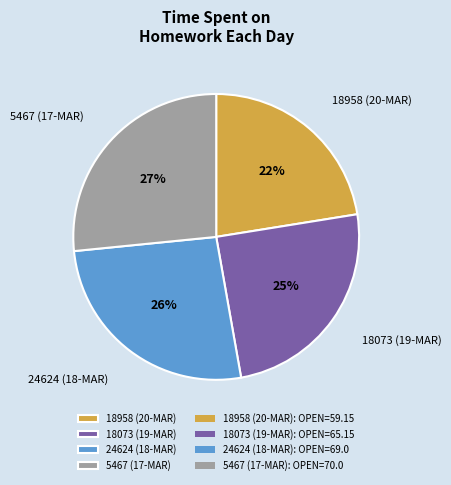

Which category has the smallest portion of the pie?

18958 (20-MAR)